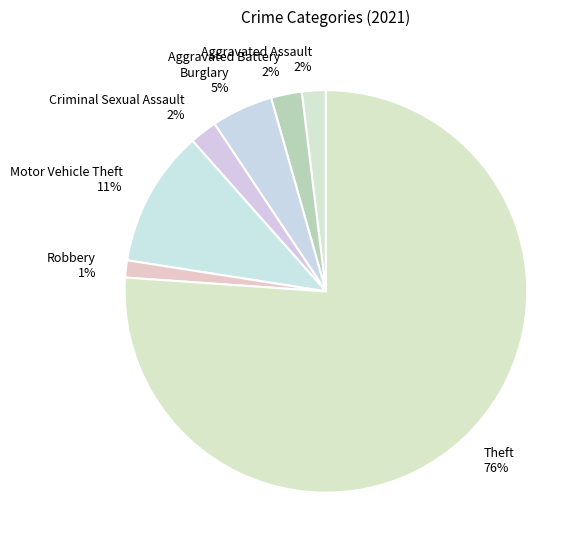

To the nearest percent, what is the average slice percentage?

14%